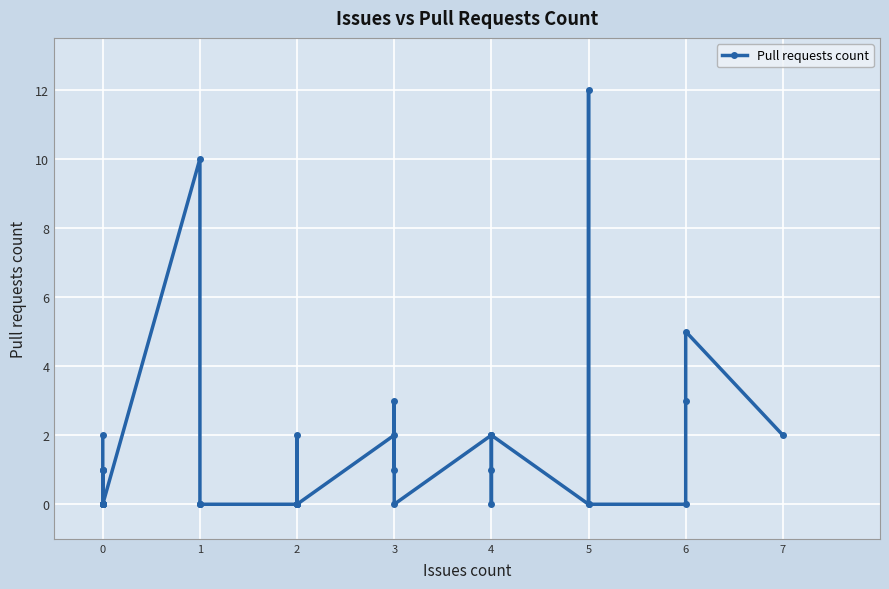

What is the maximum value shown in the chart?

12